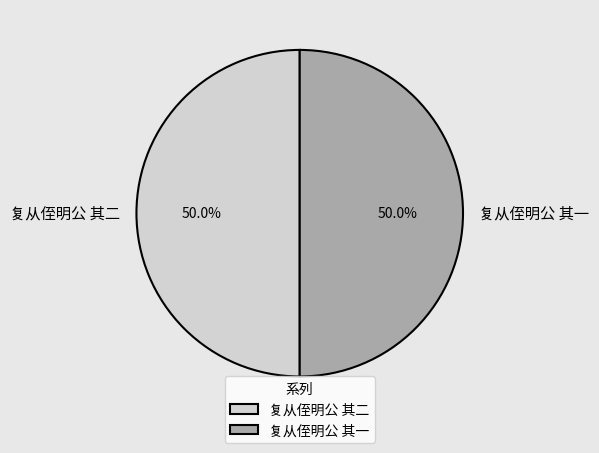

Is the sum of 复从侄明公 其二 and 复从侄明公 其一 greater than half?

Yes